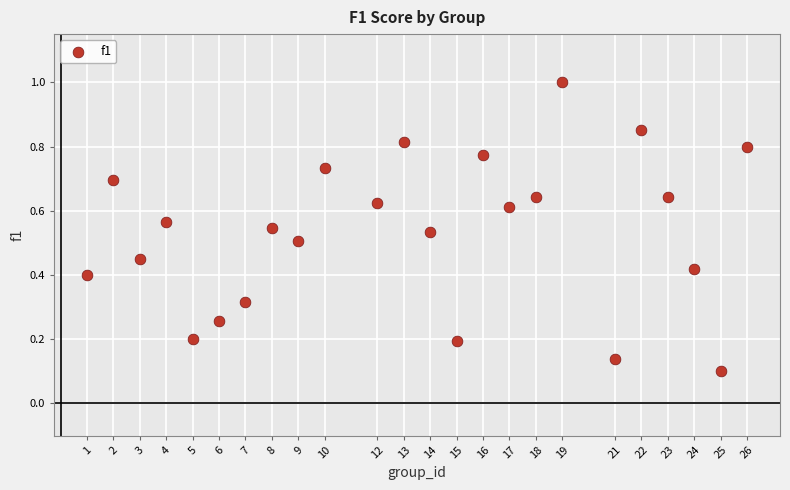

What is the range of X values (max minus min)?

25.0